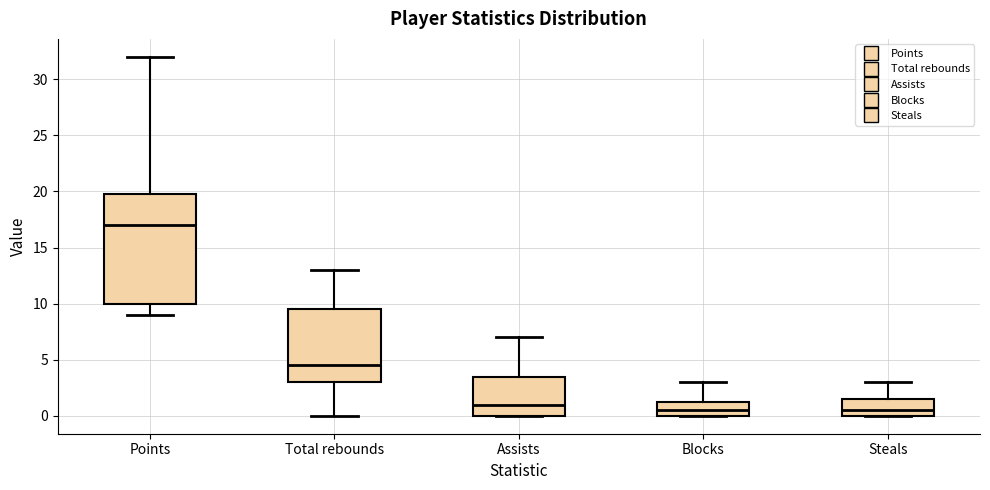

Which box's median line is the highest?

Points